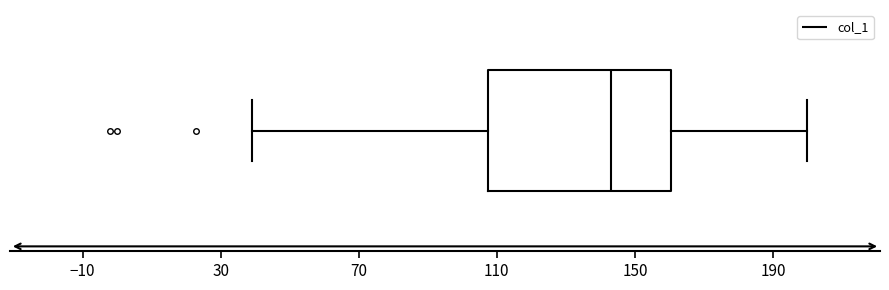

Where does the right whisker of the box end on the x-axis? The values are not printed on the chart, so give them approximately, as read against the axis.

200